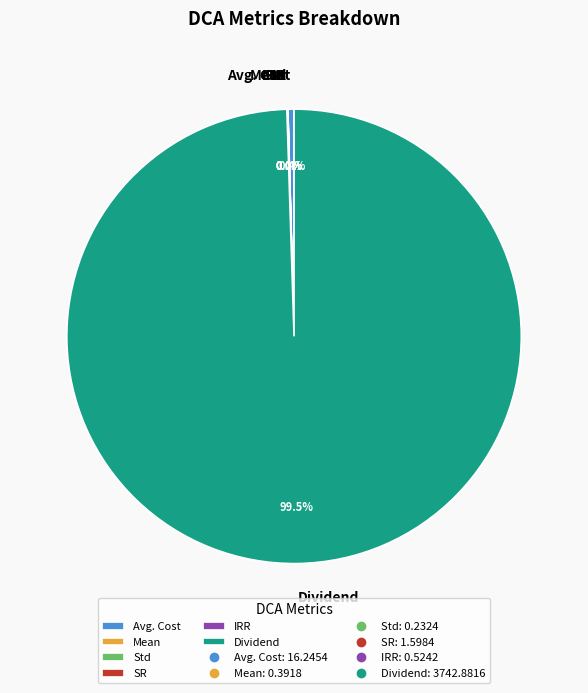

True or false: Dividend accounts for 89% of the total.

False